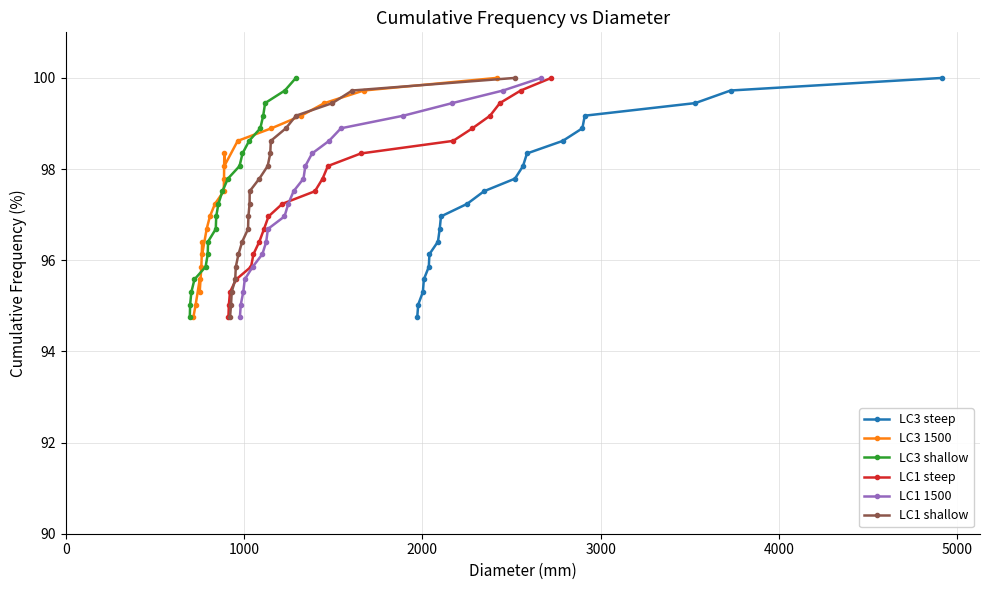

What is the sum of all LC1 1500 values?

1947.5